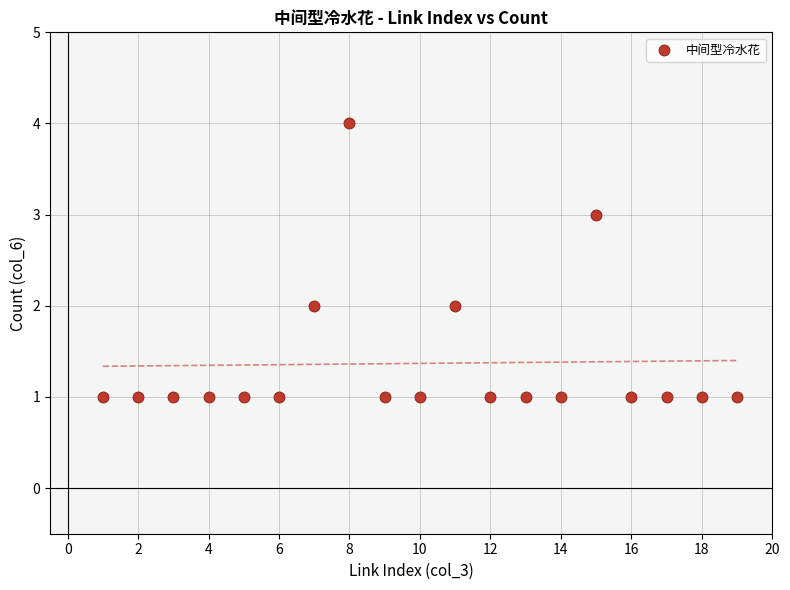

What is the range of X values (max minus min)?

18